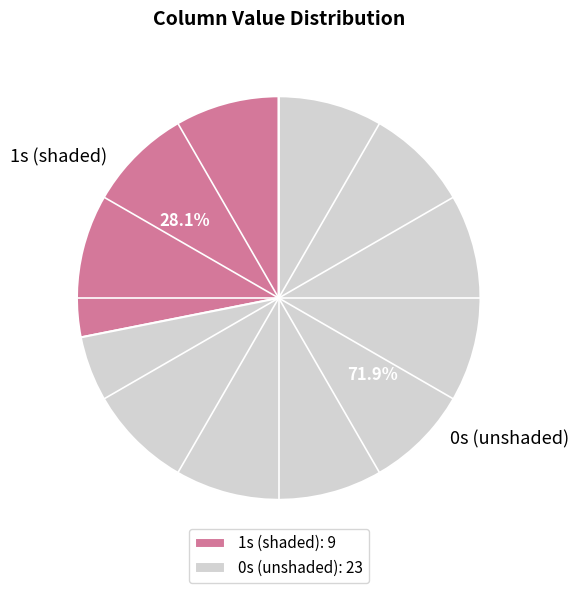

Combined, do 0s (unshaded) and 1s (shaded) account for over 50%?

Yes